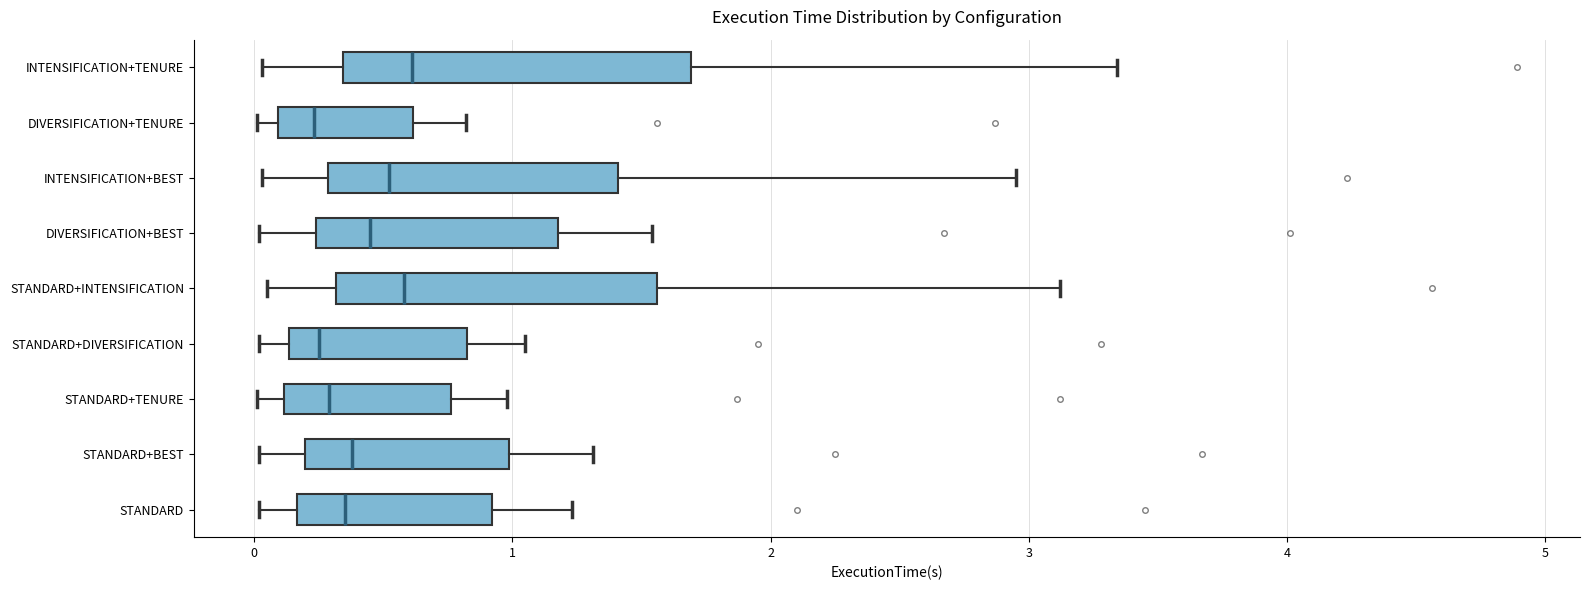

Where does the median line of the box for DIVERSIFICATION+BEST sit on the x-axis? The values are not printed on the chart, so give them approximately, as read against the axis.

0.5